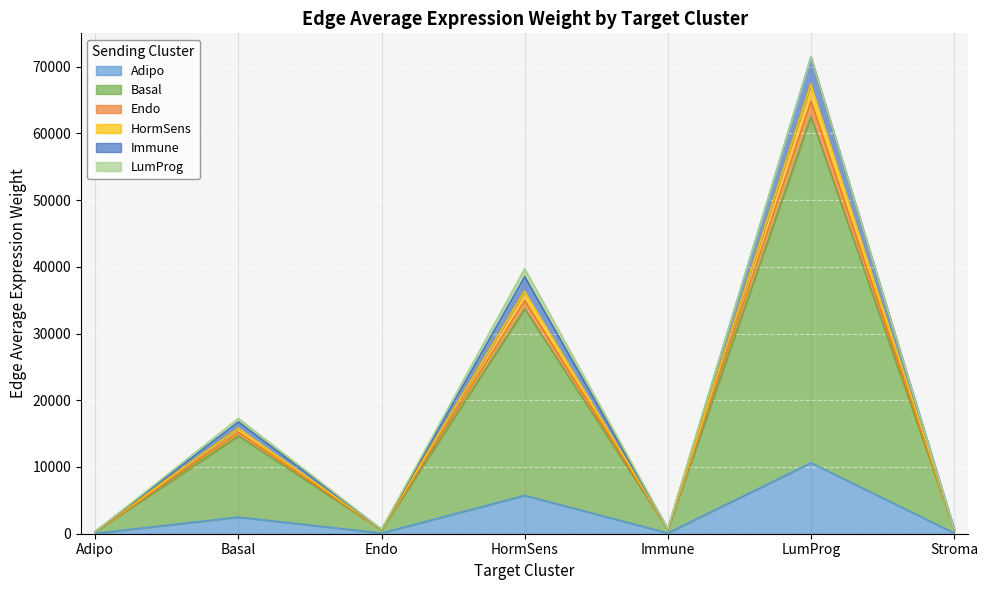

What are all the series names shown in the legend?

Adipo, Basal, Endo, HormSens, Immune, LumProg